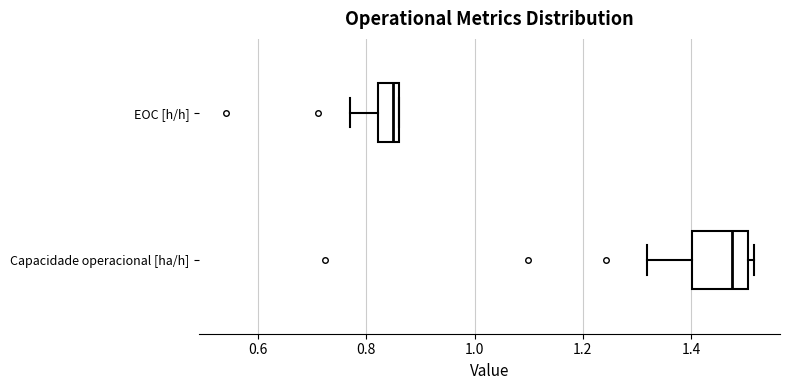

Which box is the widest, from its left edge to its right edge?

Capacidade operacional [ha/h]